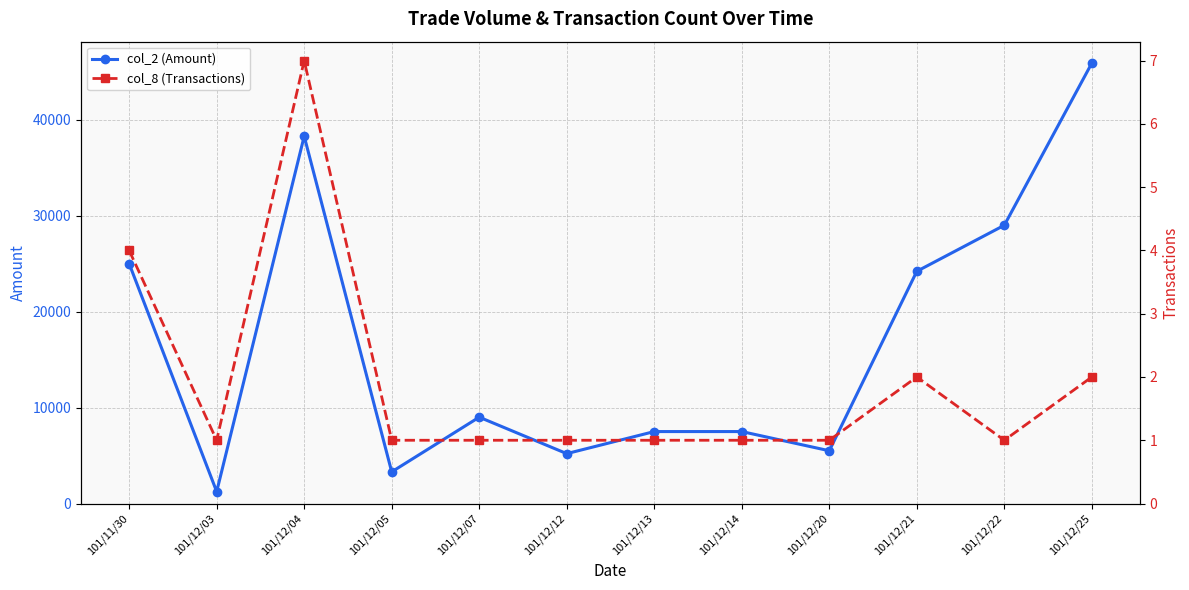

The value of col_8 (Transactions) at 101/12/14 is 1. True or false?

False